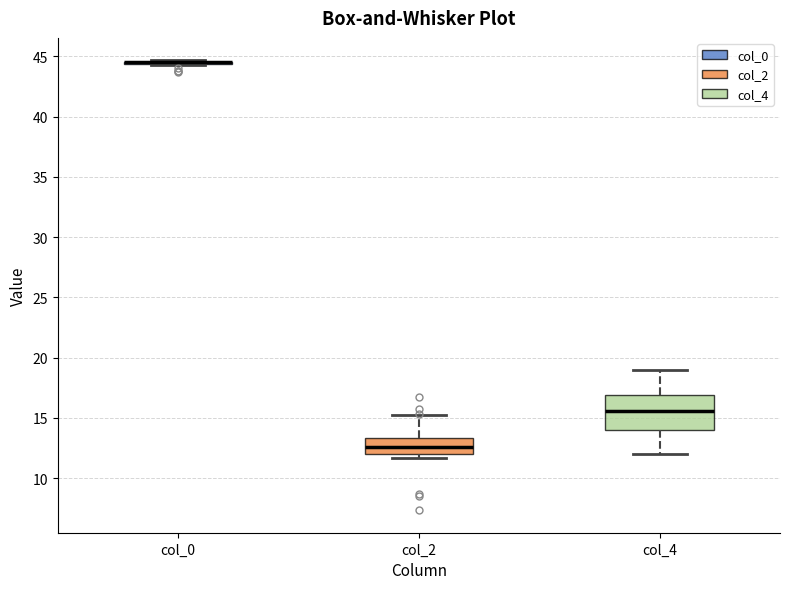

Comparing the boxes themselves (not the whiskers), which one is the tallest?

col_4